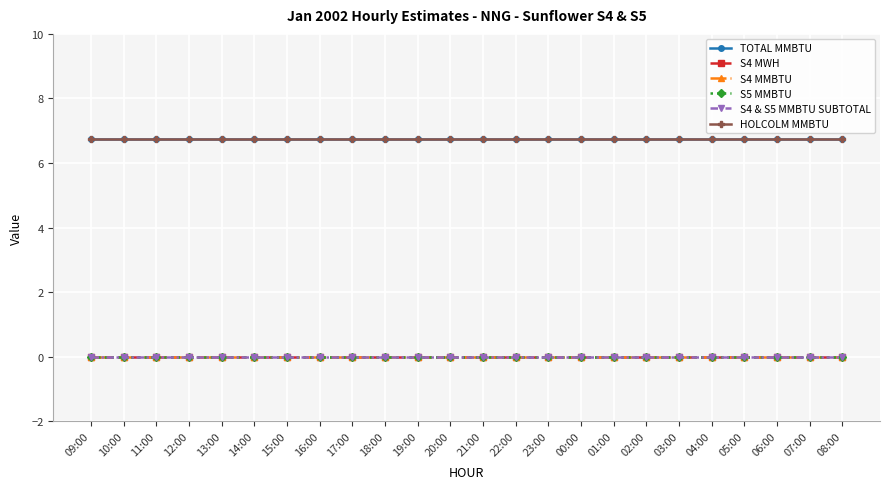

The value of S4 MWH at 00:00 is 0.0. True or false?

True